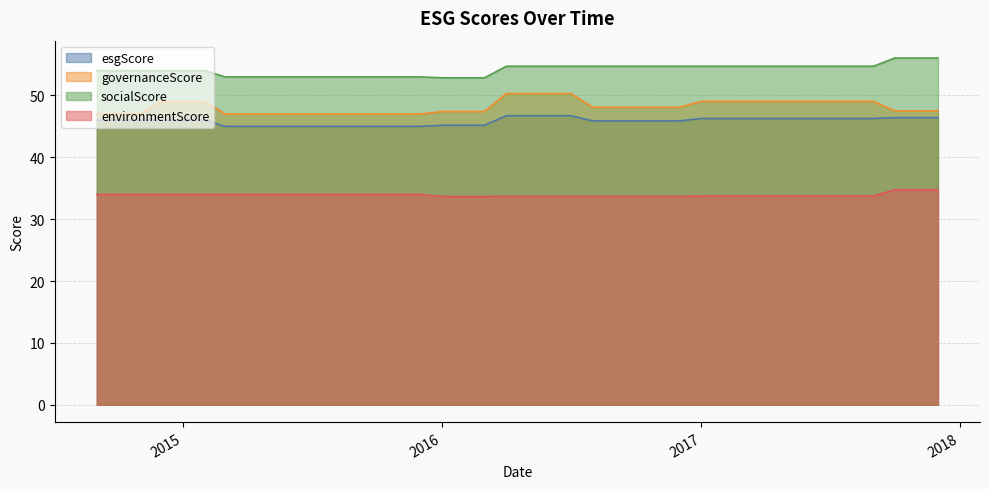

What is the difference between the maximum and minimum values in the socialScore series?

3.2